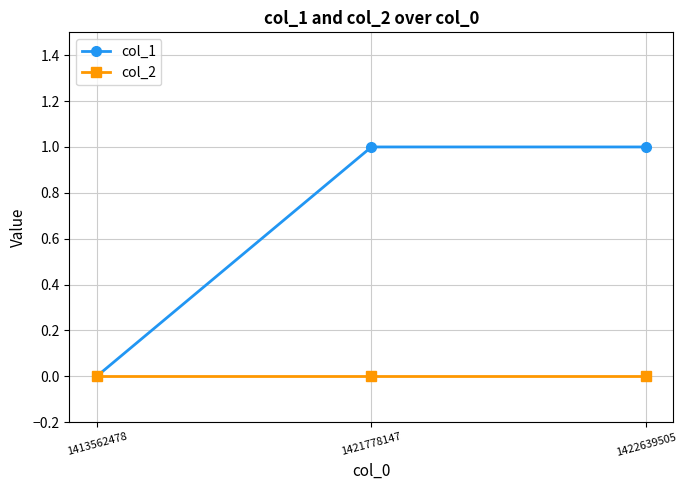

How many series are shown in this chart?

2